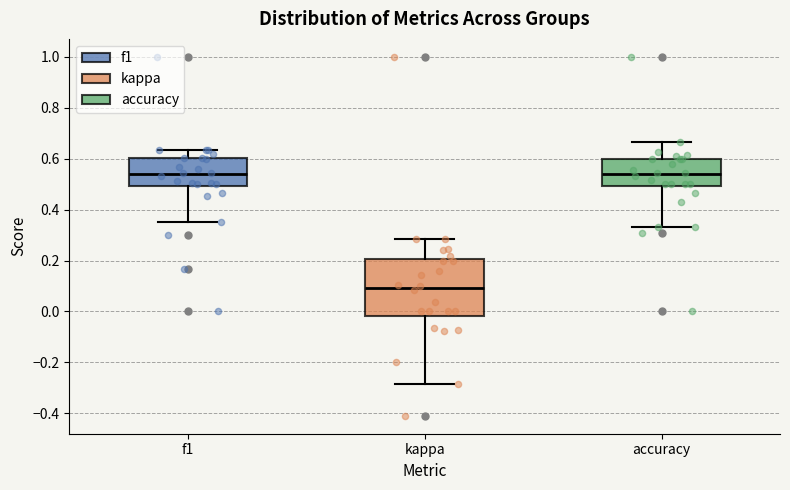

Reading left to right, transcribe this box plot: for each box, give where its median line is, the range the box spans, and where its two whiskers end, as read against the y-axis. The values are not printed on the chart, so give them approximately, as read against the axis.

f1: median 0.54, box 0.50 to 0.60, whiskers 0.36 to 0.64
kappa: median 0.10, box -0.02 to 0.20, whiskers -0.28 to 0.28
accuracy: median 0.54, box 0.50 to 0.60, whiskers 0.34 to 0.66